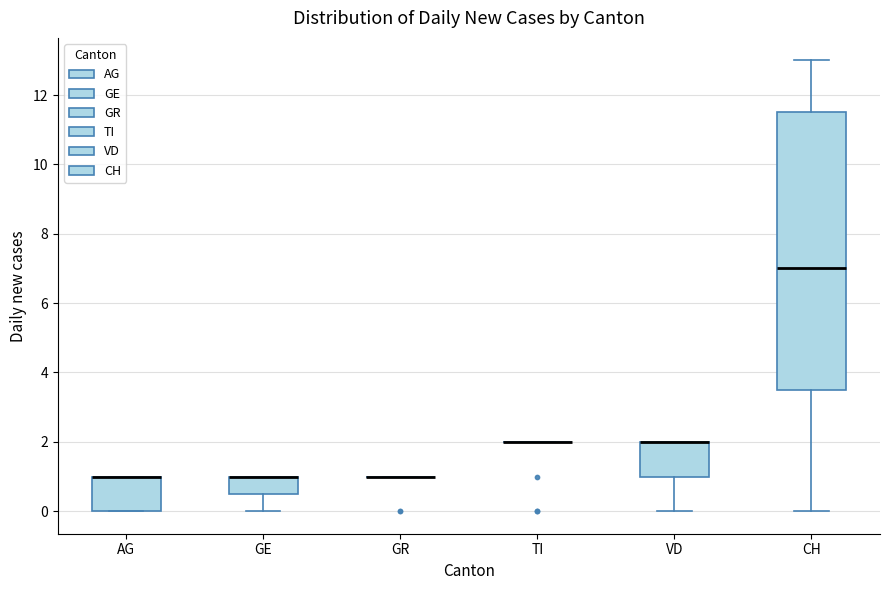

Reading left to right, transcribe this box plot: for each box, give where its median line is, the range the box spans, and where its two whiskers end, as read against the y-axis. The values are not printed on the chart, so give them approximately, as read against the axis.

AG: median 1.0 (drawn on the box's upper edge), box 0.0 to 1.0, whiskers 0.0 to 1.0
GE: median 1.0 (drawn on the box's upper edge), box 0.6 to 1.0, whiskers 0.0 to 1.0
GR: box collapsed to a line at 1.0, whiskers 1.0 to 1.0
TI: box collapsed to a line at 2.0, whiskers 2.0 to 2.0
VD: median 2.0 (drawn on the box's upper edge), box 1.0 to 2.0, whiskers 0.0 to 2.0
CH: median 7.0, box 3.6 to 11.6, whiskers 0.0 to 13.0